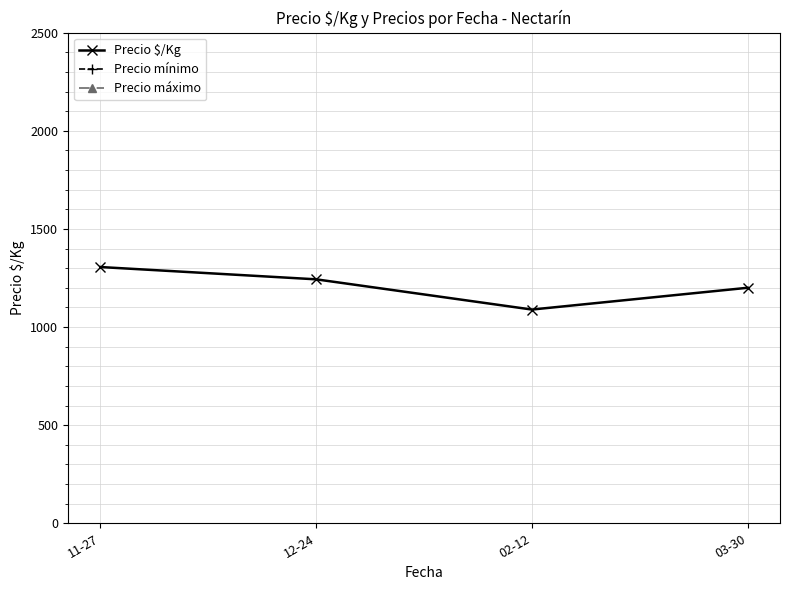

At which category does Precio mínimo reach its first local valley?

02-12